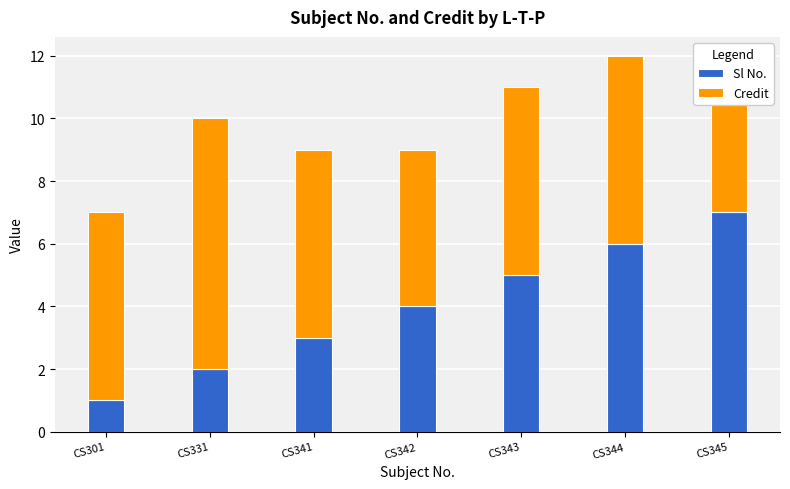

What is the average value of the Sl No. series?

4